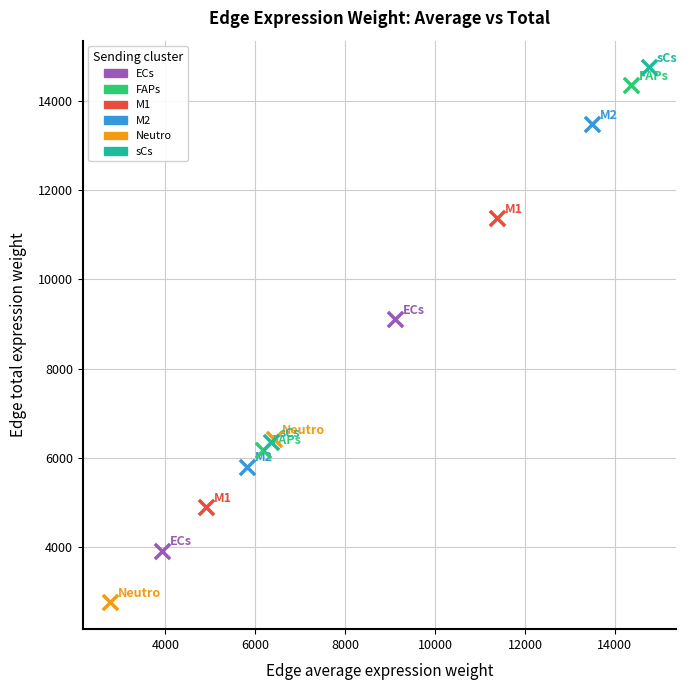

What are all the series names shown in the legend?

ECs, FAPs, M1, M2, Neutro, sCs